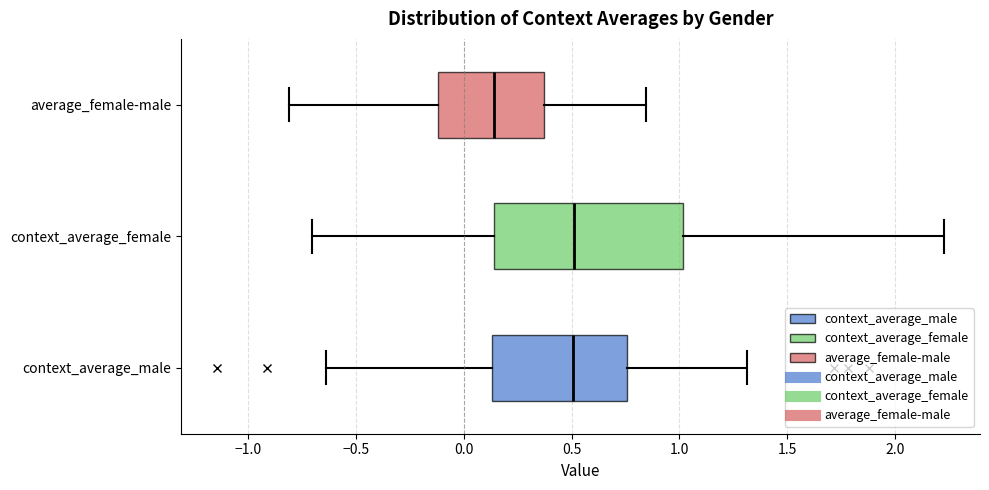

Comparing the boxes themselves (not the whiskers), which one is the widest?

context_average_female